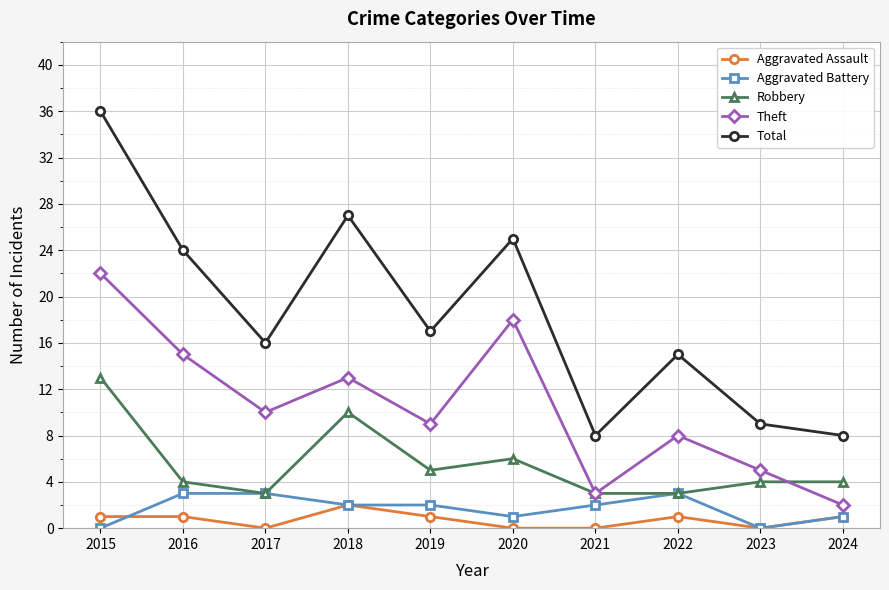

At which category does Aggravated Assault reach its first local valley?

2017